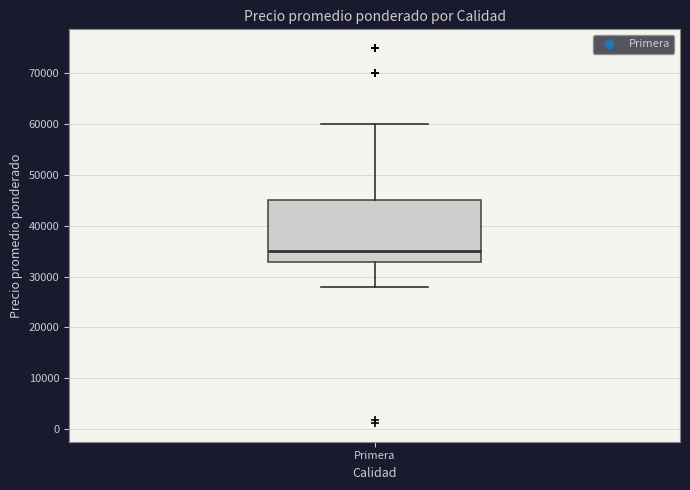

Transcribe this box plot: give where the median line is, the range the box spans, and where the two whiskers end, as read against the y-axis. The values are not printed on the chart, so give them approximately, as read against the axis.

median 35000, box 33000 to 45000, whiskers 28000 to 60000